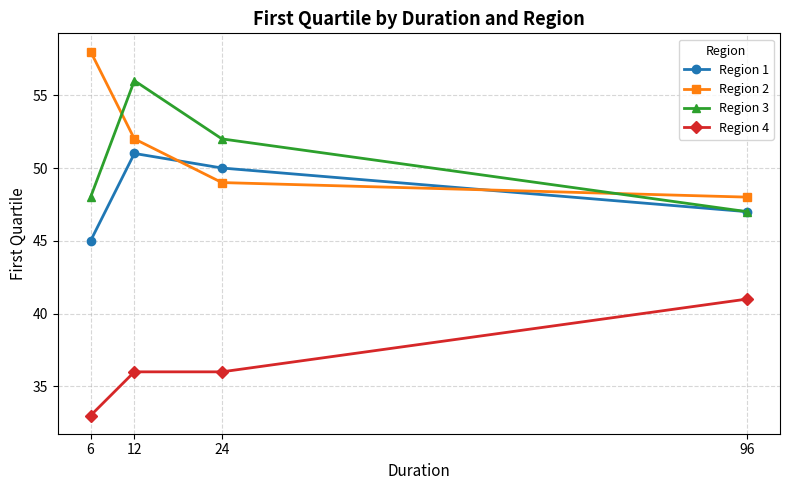

Reading left to right, list all the values displayed in this chart.

Region 1: 6=45.0	12=51.0	24=50.0	96=47.0
Region 2: 6=58.0	12=52.0	24=49.0	96=48.0
Region 3: 6=48.0	12=56.0	24=52.0	96=47.0
Region 4: 6=33.0	12=36.0	24=36.0	96=41.0